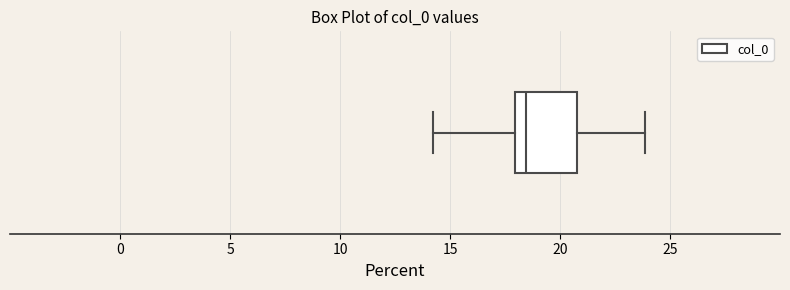

Transcribe this box plot: give where the median line is, the range the box spans, and where the two whiskers end, as read against the x-axis. The values are not printed on the chart, so give them approximately, as read against the axis.

median 18.5, box 18.0 to 21.0, whiskers 14.0 to 24.0